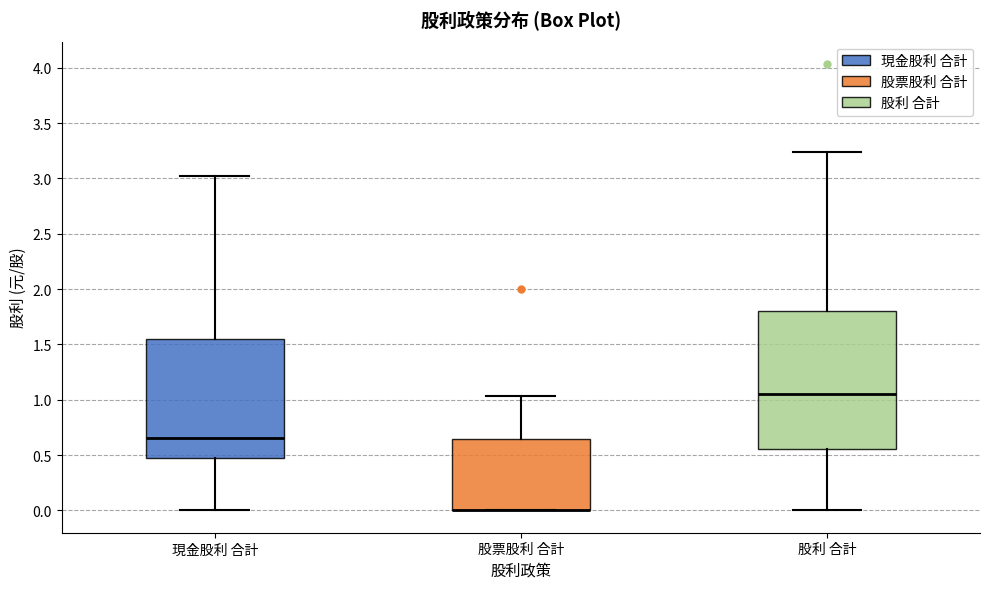

Which box is the tallest, from its lower edge to its upper edge?

股利 合計